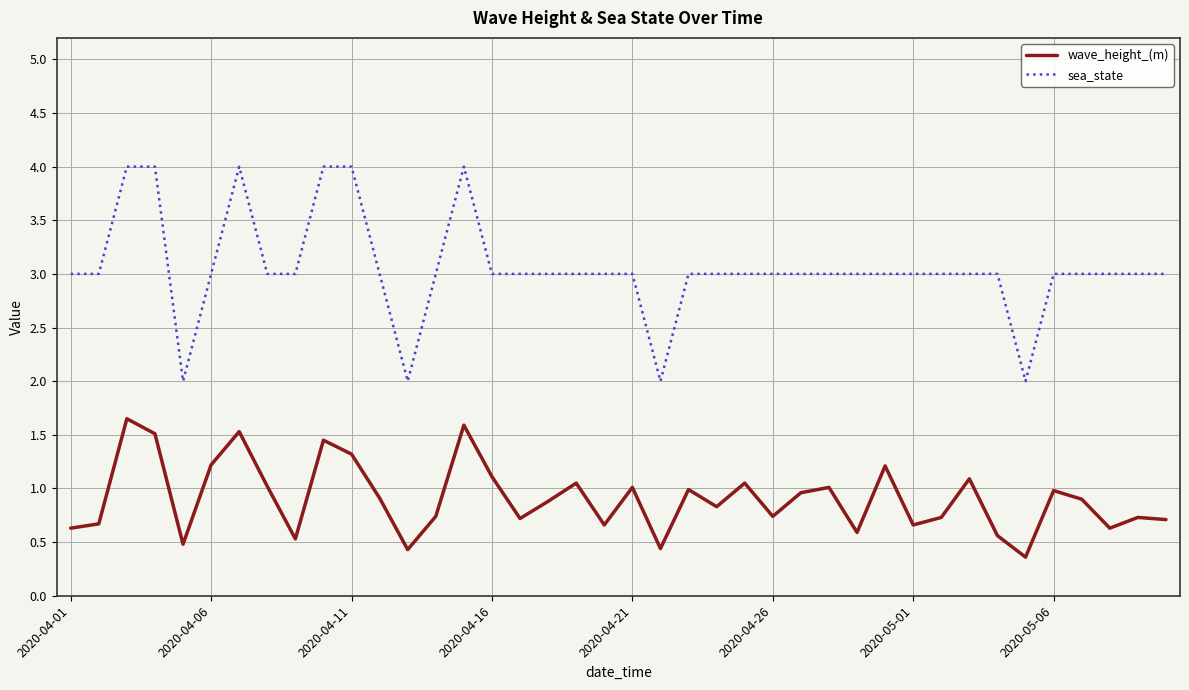

True or false: wave_height_(m) and sea_state cross at least once.

False